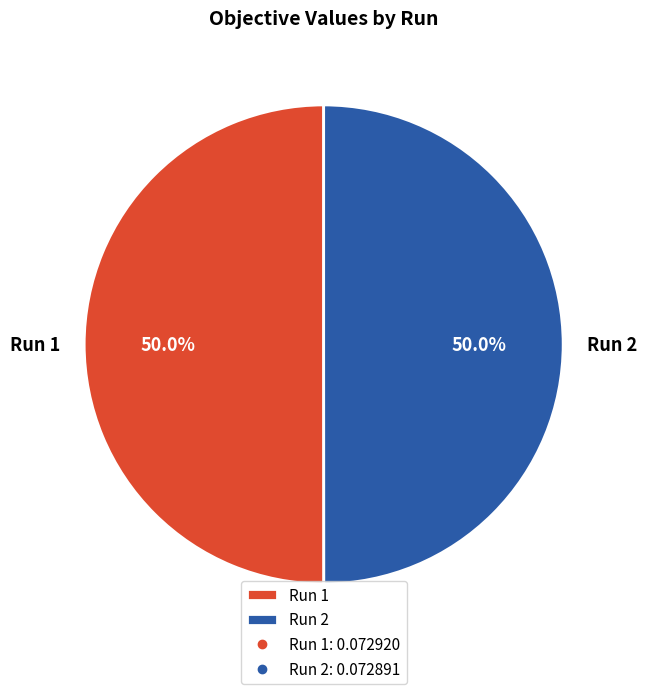

To the nearest percent, what is the average slice percentage?

50%